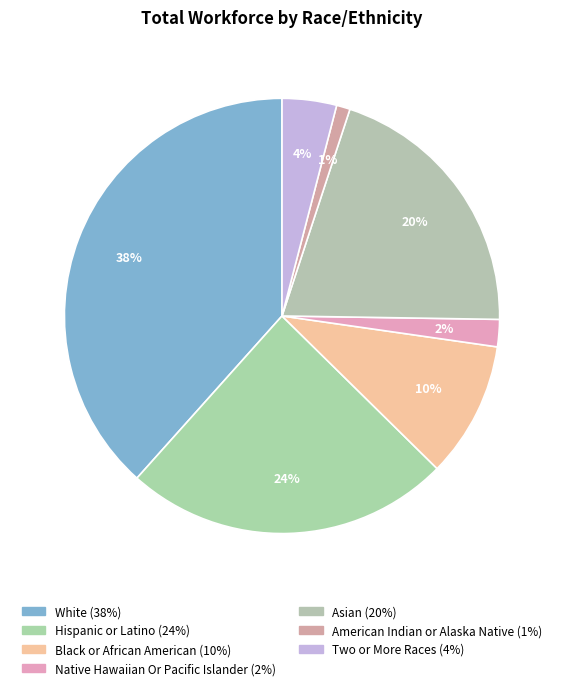

Is the sum of Black or African American and Hispanic or Latino greater than half?

No